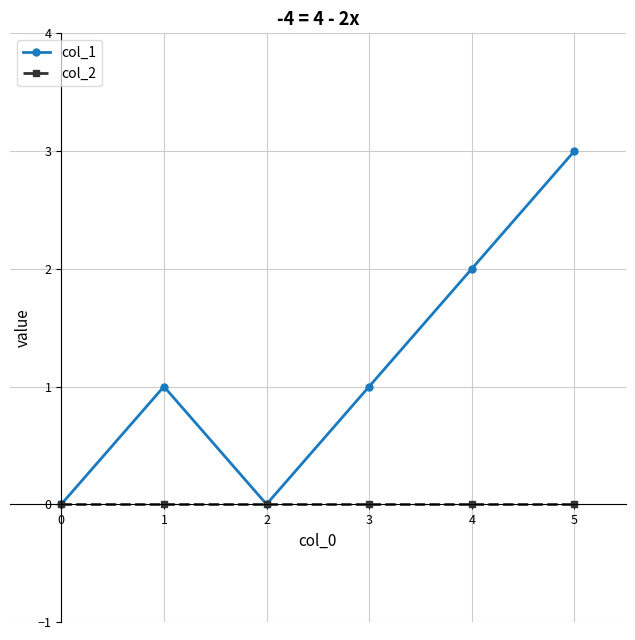

How many interior local peaks does the col_1 series have?

1